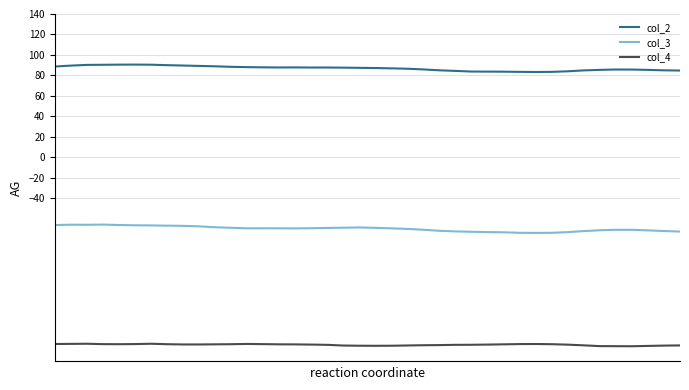

What is the maximum value shown in the chart?

90.5